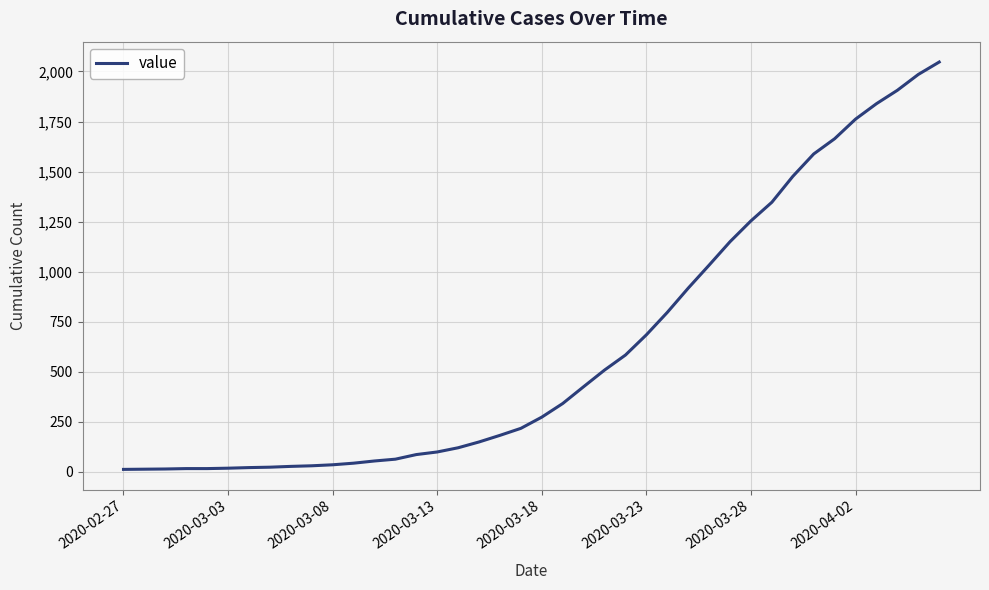

What is the difference between the maximum and minimum values?

2034